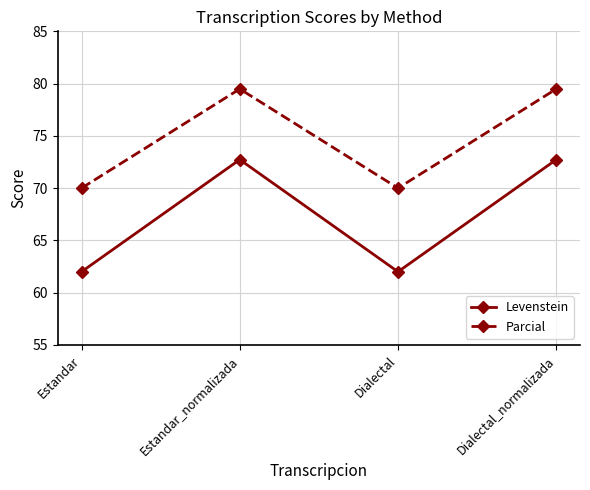

At how many categories does at least one series exceed 78?

2